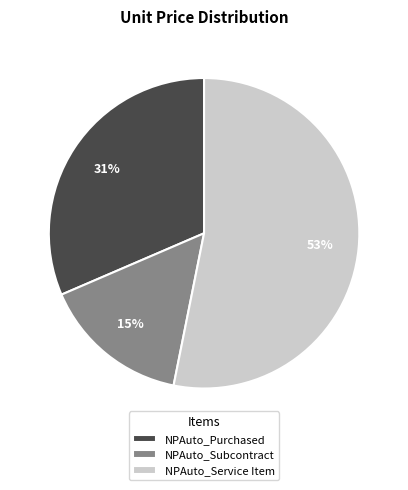

Combined, do NPAuto_Subcontract and NPAuto_Service Item account for over 50%?

Yes